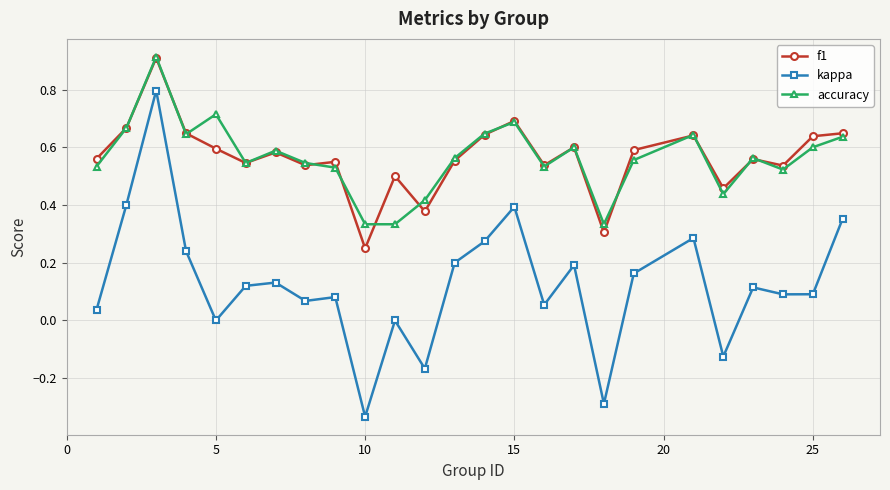

Does the chart display data point markers on the line(s)?

Yes